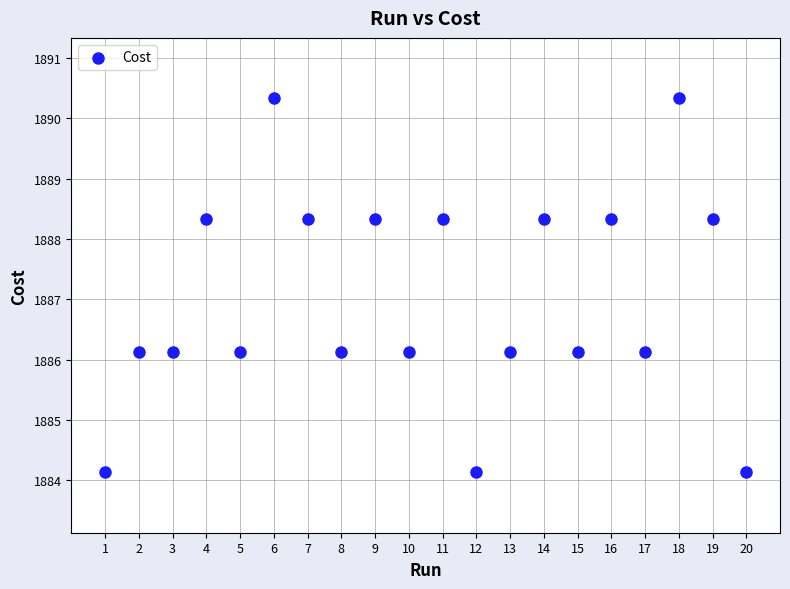

What is the range of X values (max minus min)?

19.0